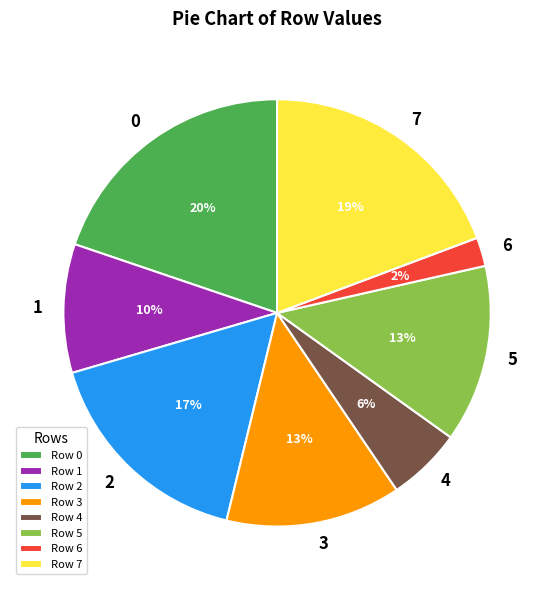

Is it true that 6 is 13% of the pie?

False